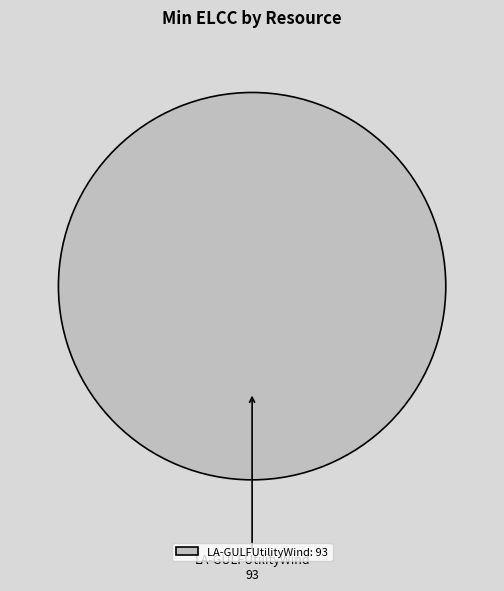

Which slice represents more than half of the pie?

LA-GULFUtilityWind: 93